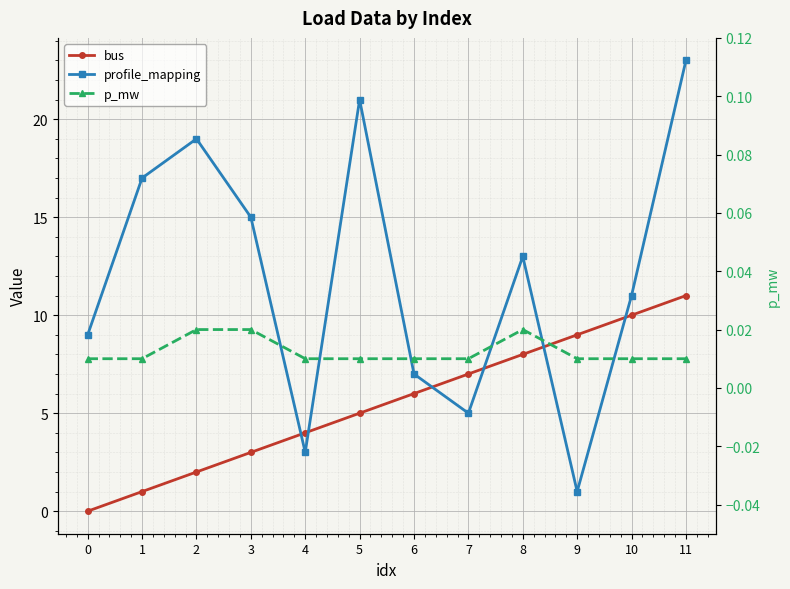

Which series has the widest spread of values?

profile_mapping